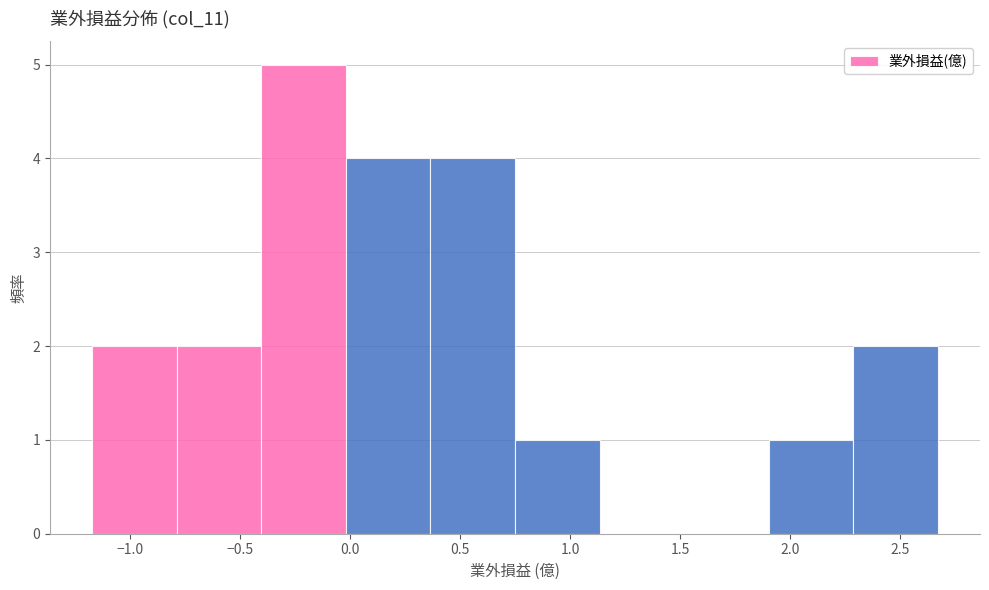

What is the height of the bar covering -0.80 to -0.40 on the x-axis? Neither the bar edges nor the heights are printed on the chart, so give them approximately, as read against the axes.

2